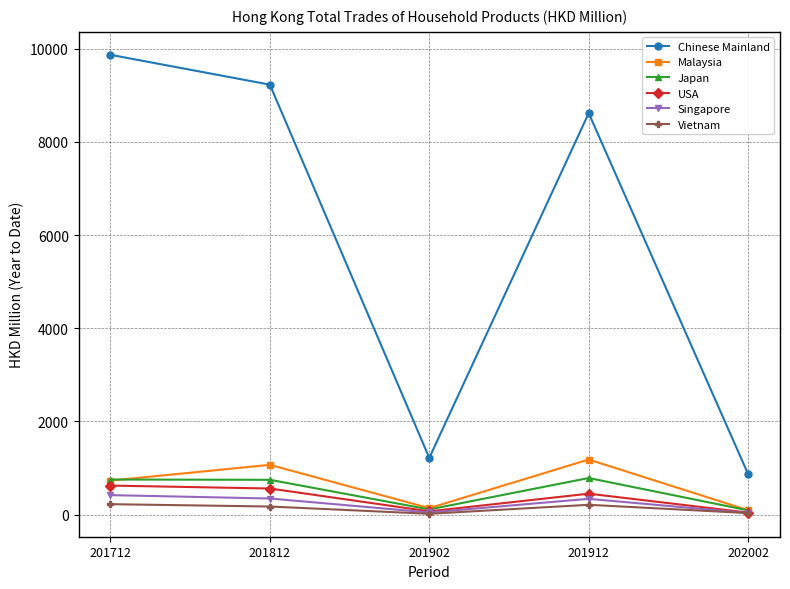

True or false: Malaysia and Chinese Mainland intersect in this chart.

False